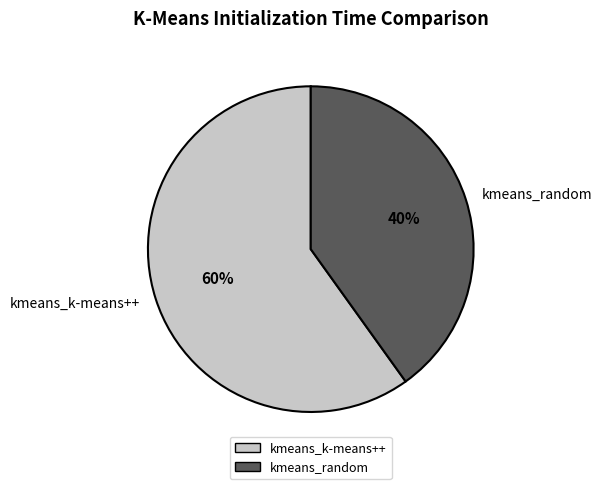

Combined, do kmeans_k-means++ and kmeans_random account for over 50%?

Yes